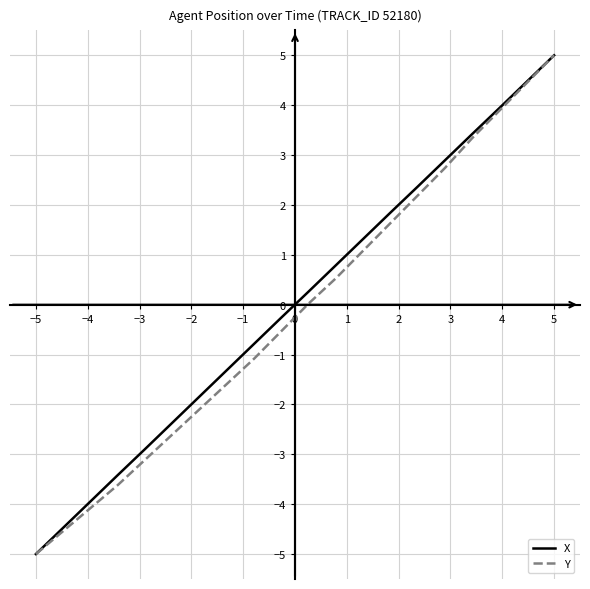

How many values in X are below zero?

10